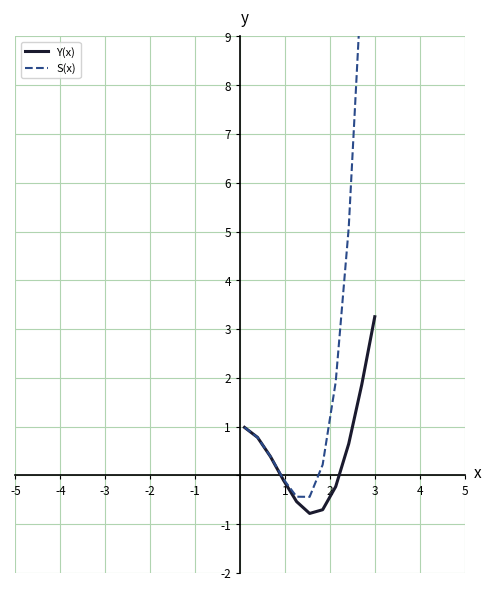

True or false: S(x) and Y(x) intersect in this chart.

False